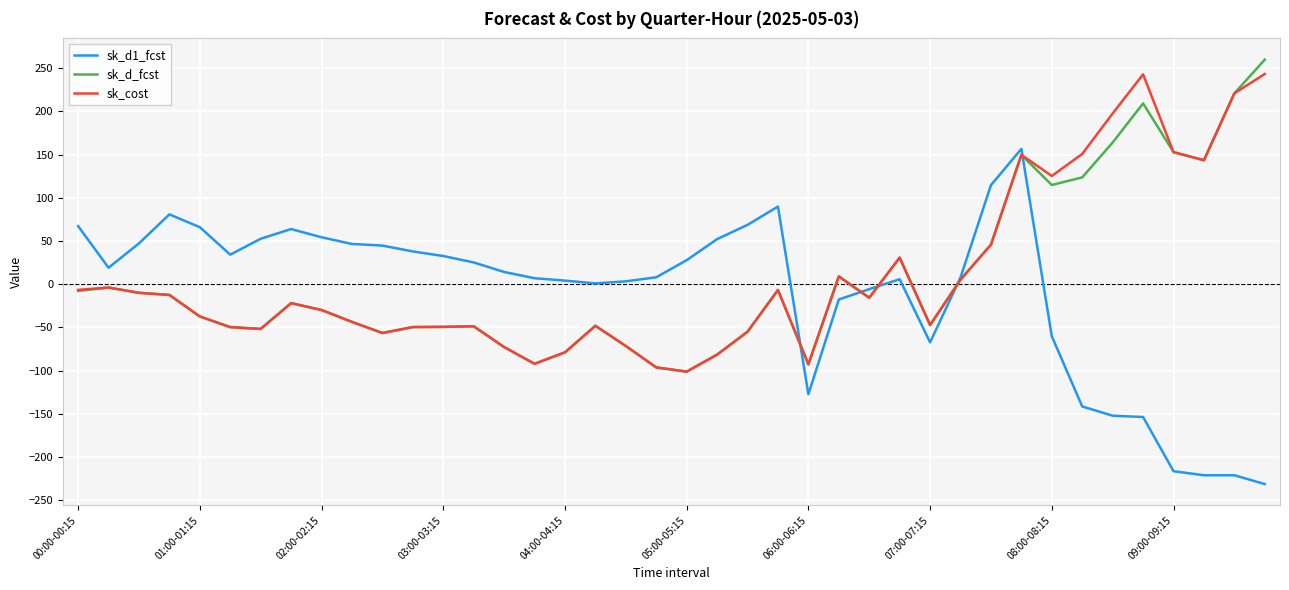

What is the lowest value of the sk_d1_fcst series?

-231.1